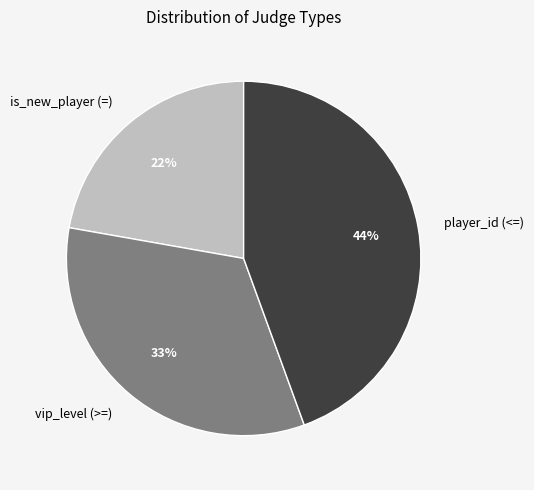

Which slice is the largest?

player_id (<=)